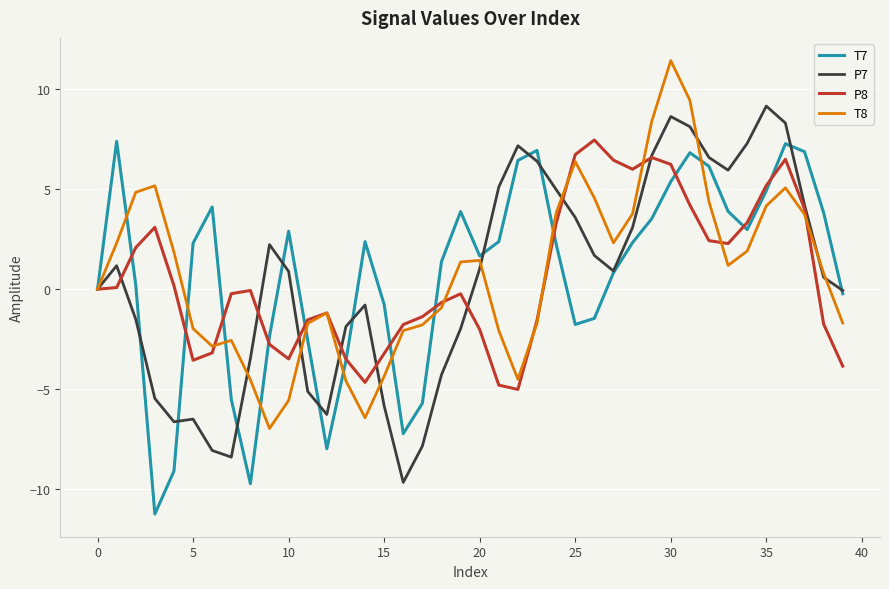

True or false: T8 and P7 cross at least once.

True